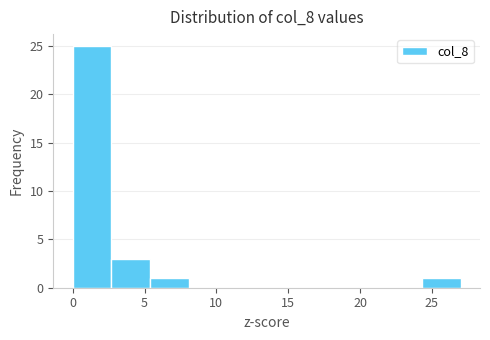

Reading left to right, list every bar in this chart as the range it spans on the x-axis followed by its height. Neither the bar edges nor the heights are printed on the chart, so give them approximately, as read against the axes.

0.0 to 2.7: 25
2.7 to 5.4: 3
5.4 to 8.1: 1
8.1 to 10.8: 0
10.8 to 13.5: 0
13.5 to 16.2: 0
16.2 to 18.9: 0
18.9 to 21.6: 0
21.6 to 24.3: 0
24.3 to 27.0: 1